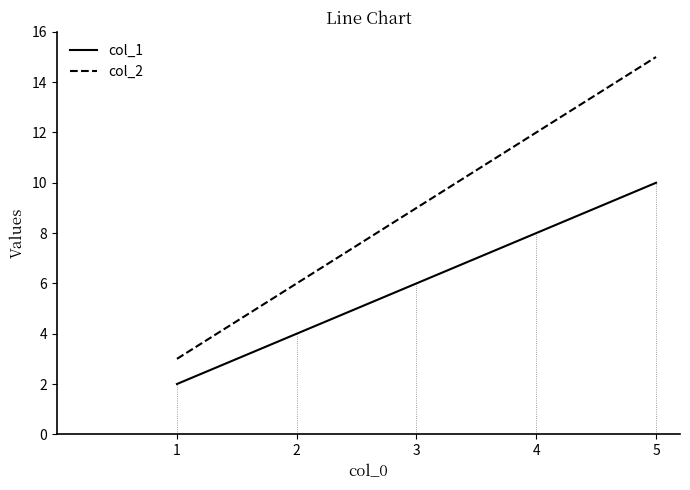

What is the difference between the maximum and second lowest values in the col_1 series?

6